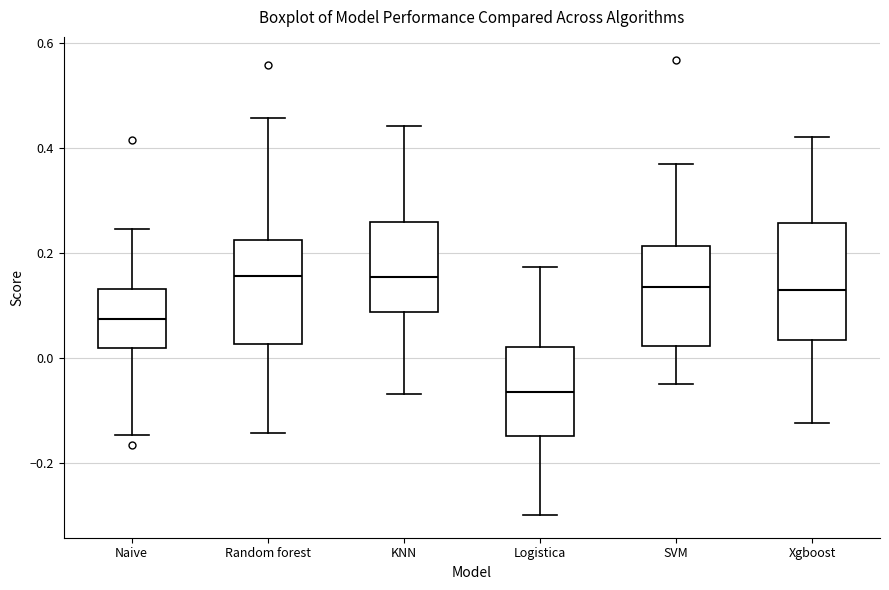

Where does the lower whisker of the box for Xgboost end on the y-axis? The values are not printed on the chart, so give them approximately, as read against the axis.

-0.12